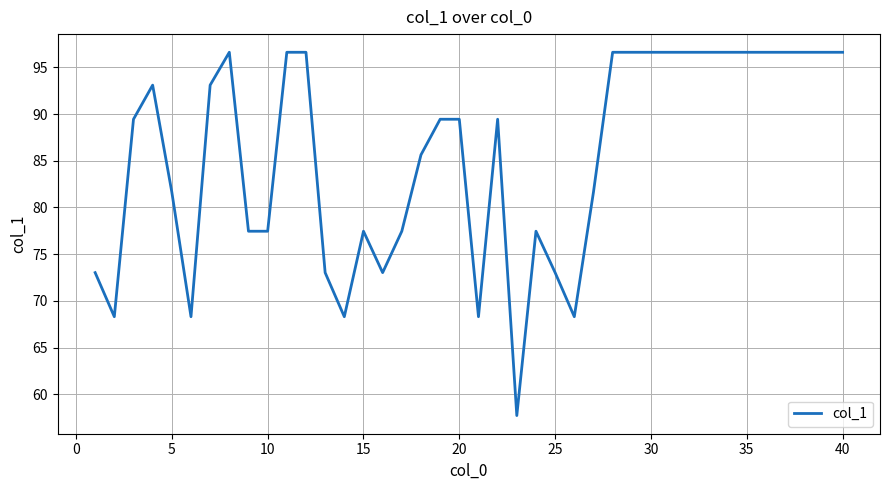

What is the difference between the maximum and second lowest values?

28.3